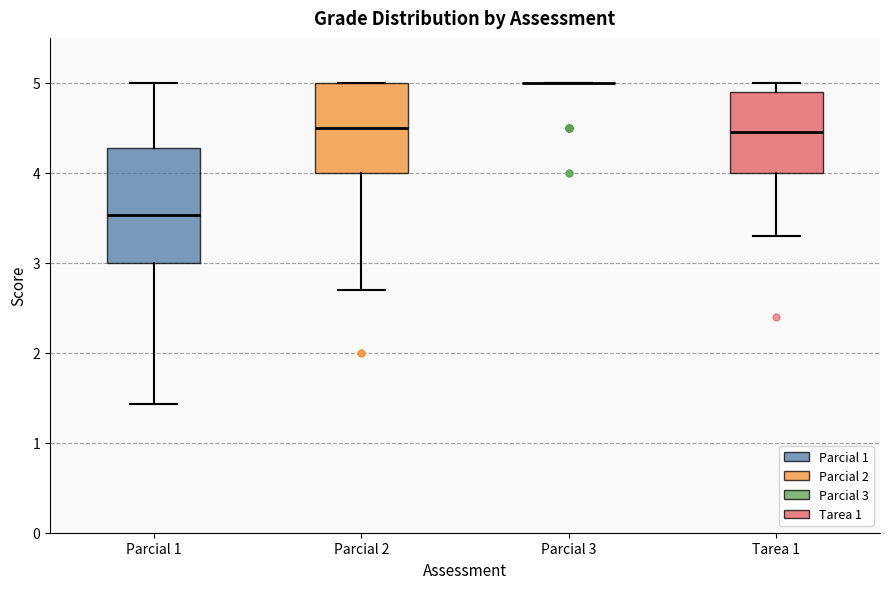

Comparing the boxes themselves (not the whiskers), which one is the tallest?

Parcial 1